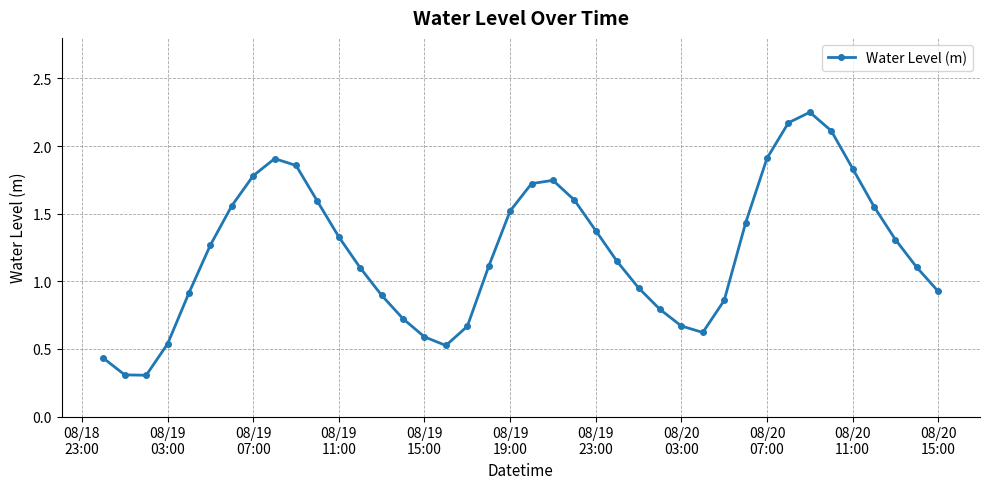

What is the average value?

1.2